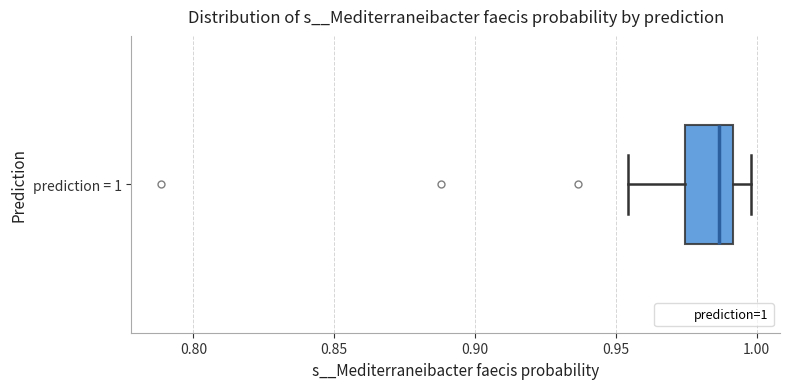

Where is the right edge of the box for prediction = 1 on the x-axis? The values are not printed on the chart, so give them approximately, as read against the axis.

0.990